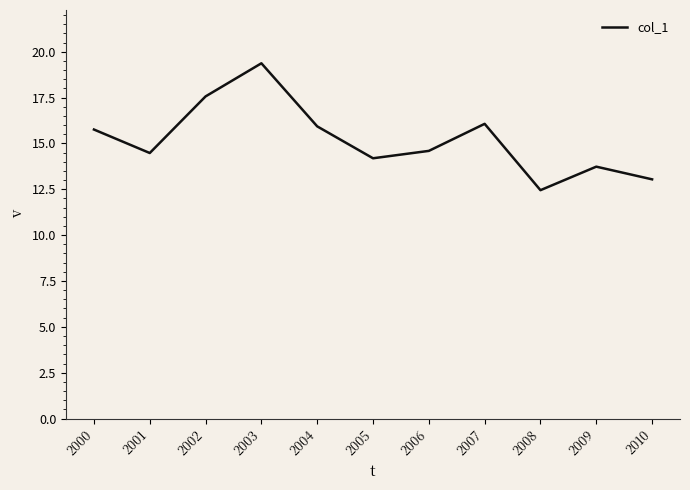

What is the average value?

15.2